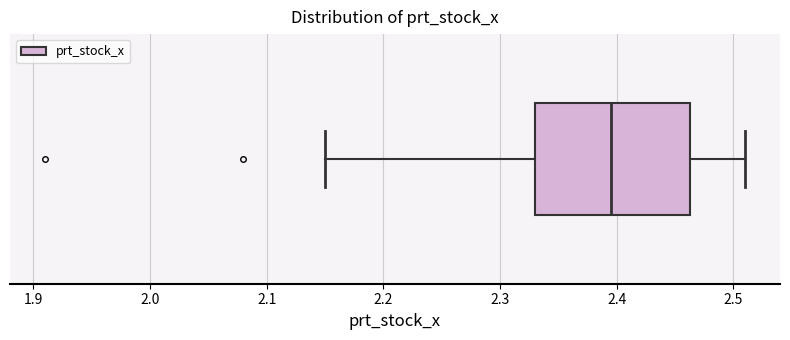

Transcribe this box plot: give where the median line is, the range the box spans, and where the two whiskers end, as read against the x-axis. The values are not printed on the chart, so give them approximately, as read against the axis.

median 2.40, box 2.33 to 2.46, whiskers 2.15 to 2.51